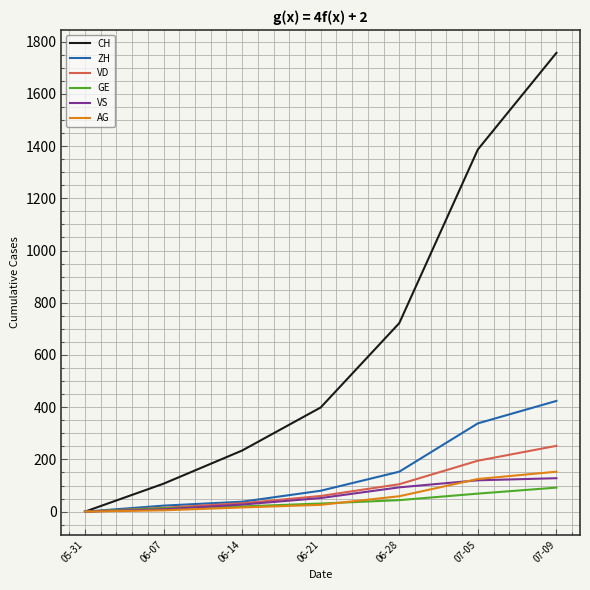

At which category does the chart reach its peak across all series?

07-09